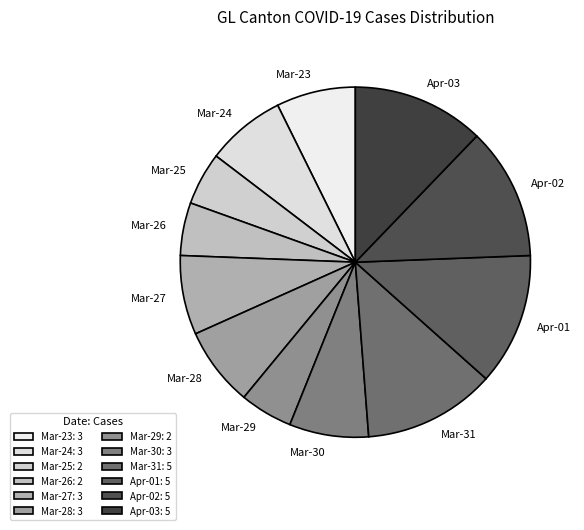

What is the ratio of the value at Mar-31 to the value at Mar-29?

2.5